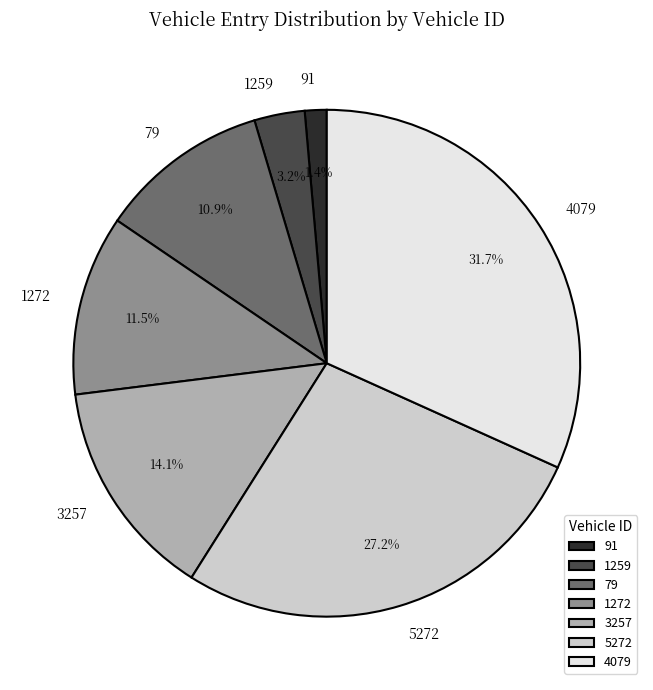

To the nearest percent, what is the combined percentage of 4079 and 91?

33%